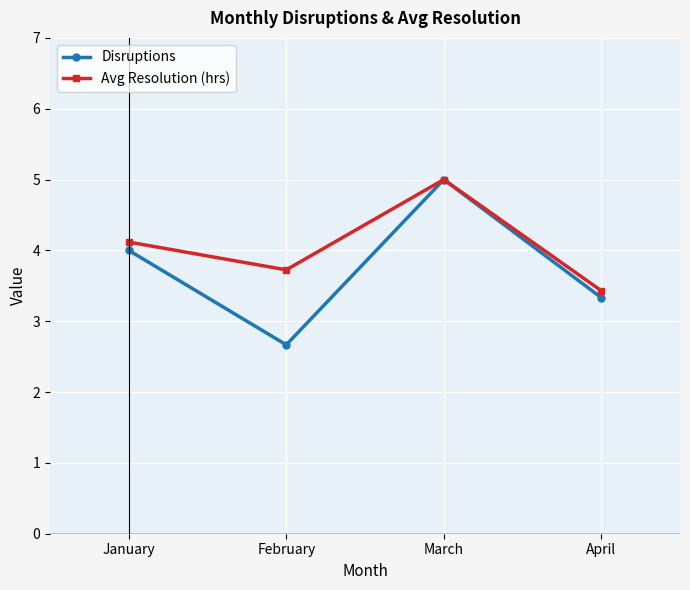

What are all the series names shown in the legend?

Disruptions, Avg Resolution (hrs)